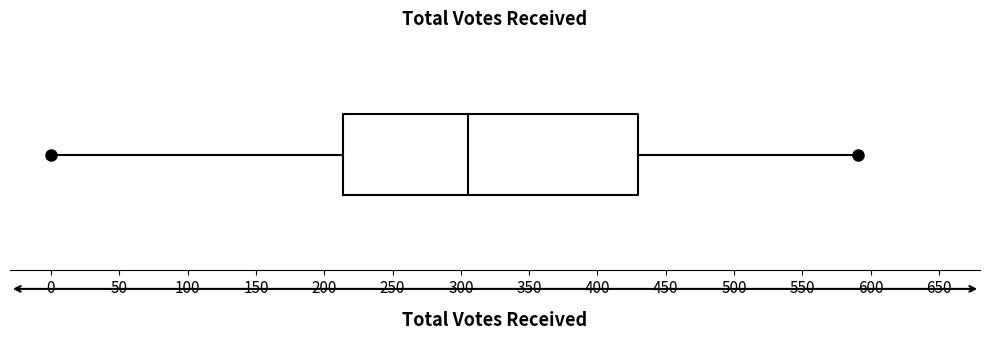

Where is the left edge of the box on the x-axis? The values are not printed on the chart, so give them approximately, as read against the axis.

215